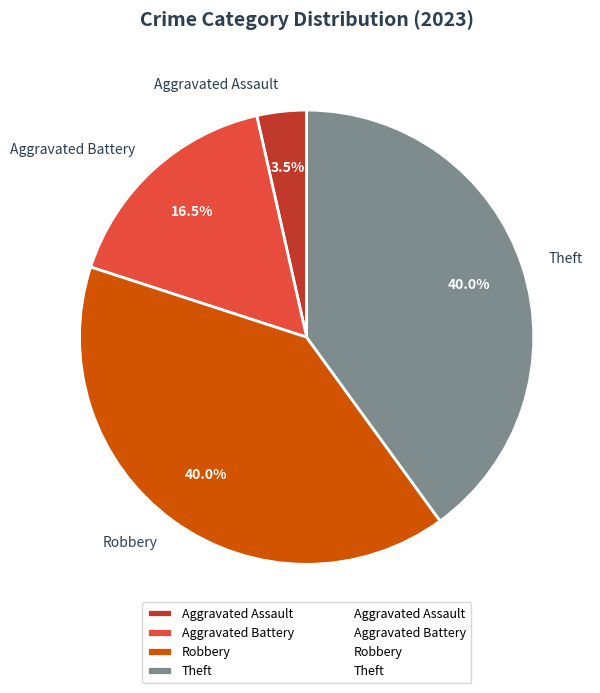

How many segments does this pie chart have?

4